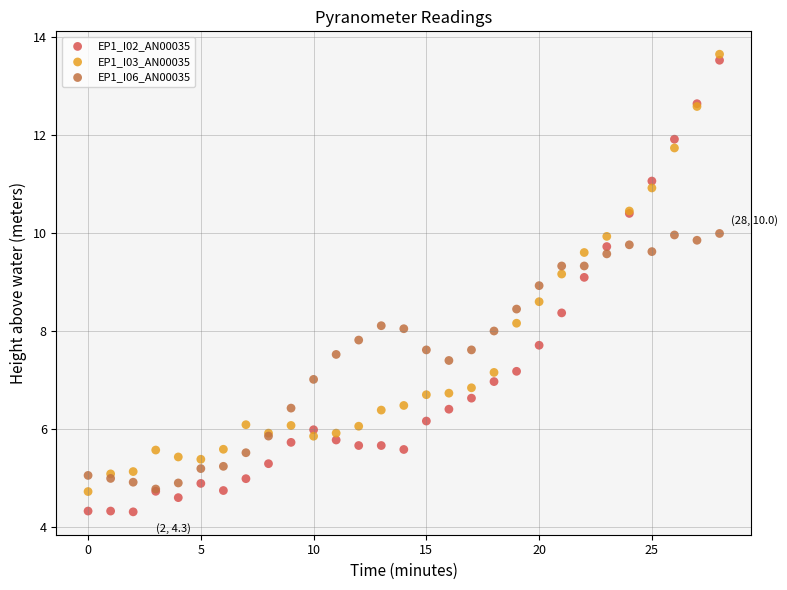

Which series contains the highest Y value?

EP1_I03_AN00035